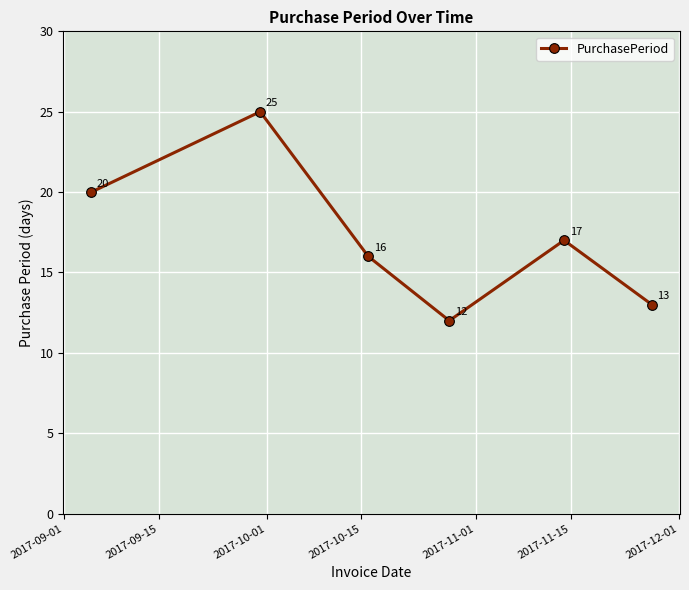

What is the minimum value shown in the chart?

12